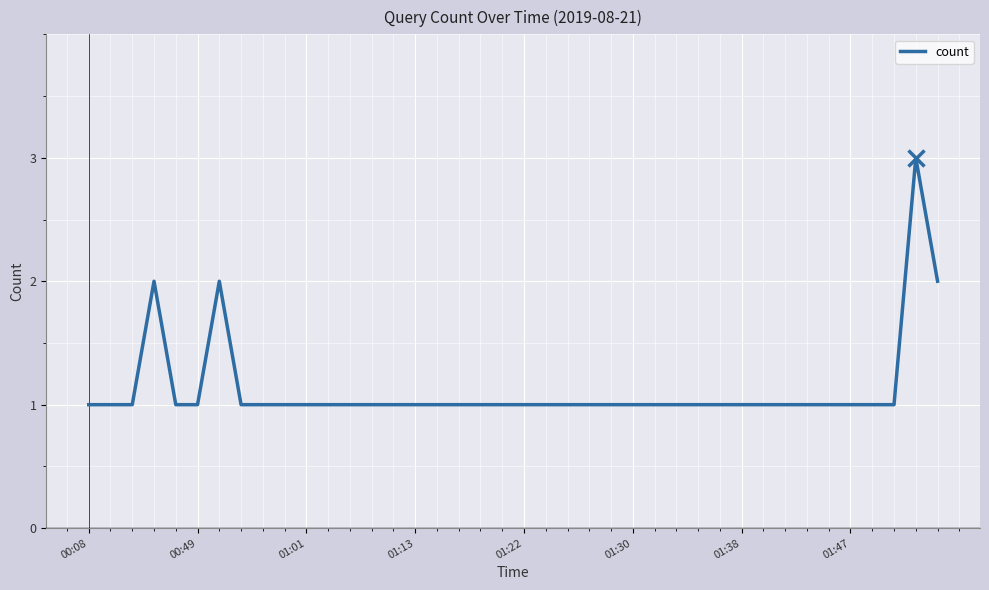

What is the greatest value displayed?

3